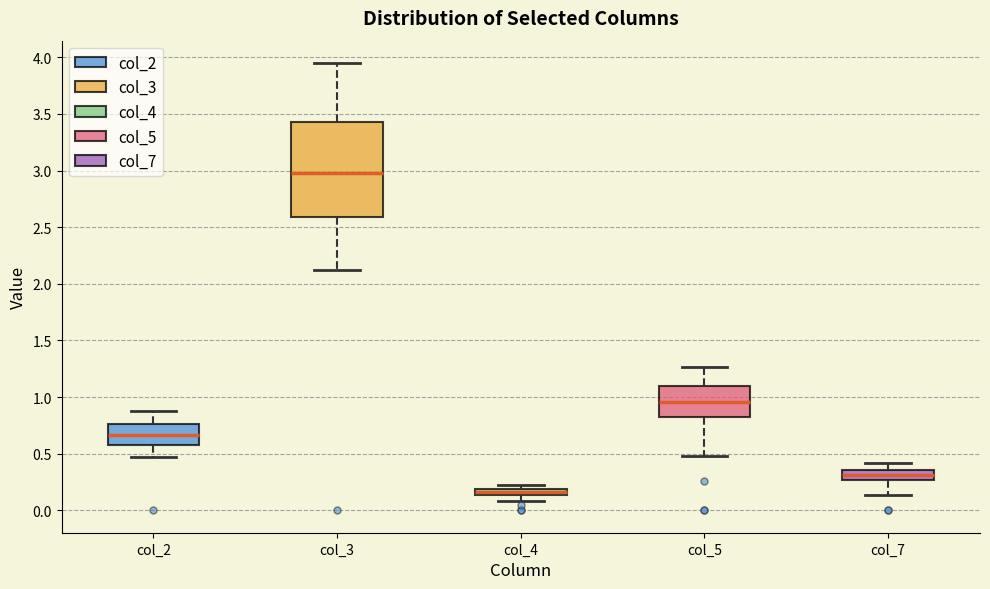

Which box's median line is the highest?

col_3